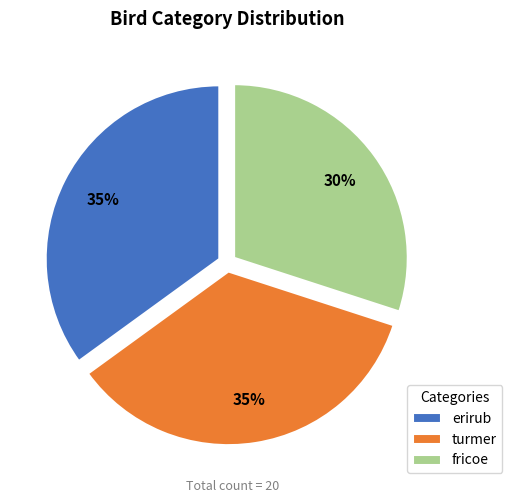

Do turmer and fricoe together represent more than half of the pie?

Yes